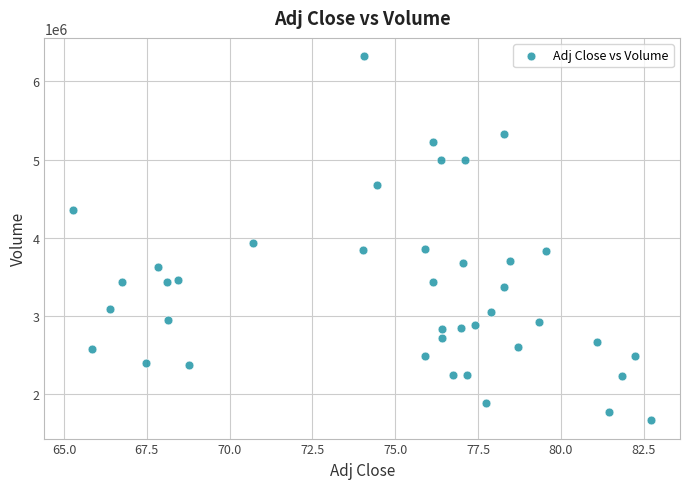

What Y value in the scatter plot is closest to 3994800?

3939400